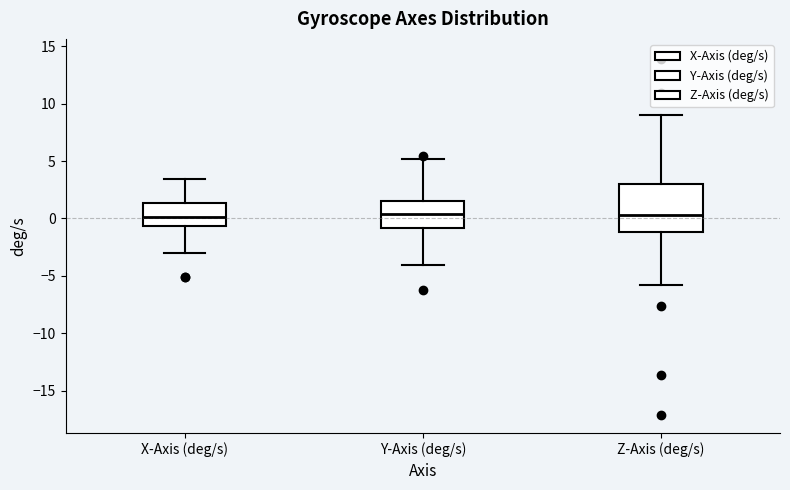

Reading left to right, transcribe this box plot: for each box, give where its median line is, the range the box spans, and where its two whiskers end, as read against the y-axis. The values are not printed on the chart, so give them approximately, as read against the axis.

X-Axis (deg/s): median 0.0, box -0.5 to 1.5, whiskers -3.0 to 3.5
Y-Axis (deg/s): median 0.5, box -1.0 to 1.5, whiskers -4.0 to 5.0
Z-Axis (deg/s): median 0.5, box -1.0 to 3.0, whiskers -6.0 to 9.0